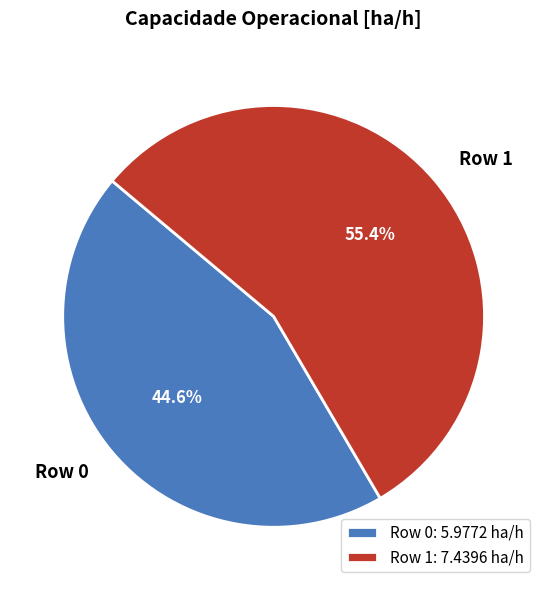

Combined, what portion of the pie is Row 0 and Row 1?

100.0%